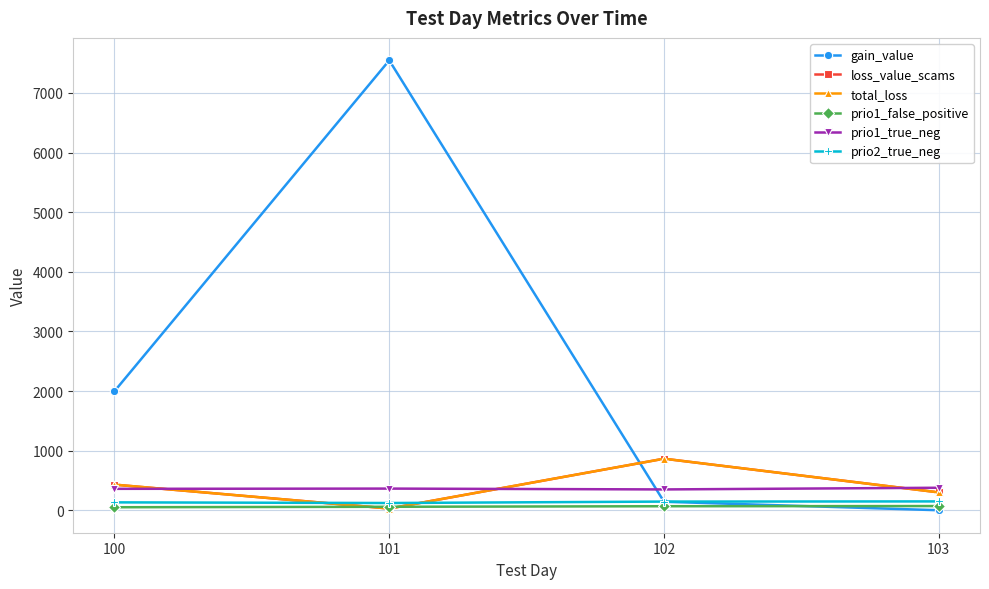

True or false: prio2_true_neg and prio1_false_positive cross at least once.

False